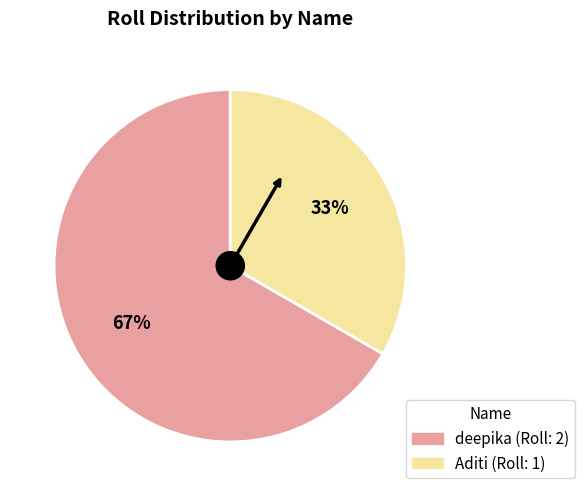

To the nearest percent, what is the combined percentage of Aditi and deepika?

100%